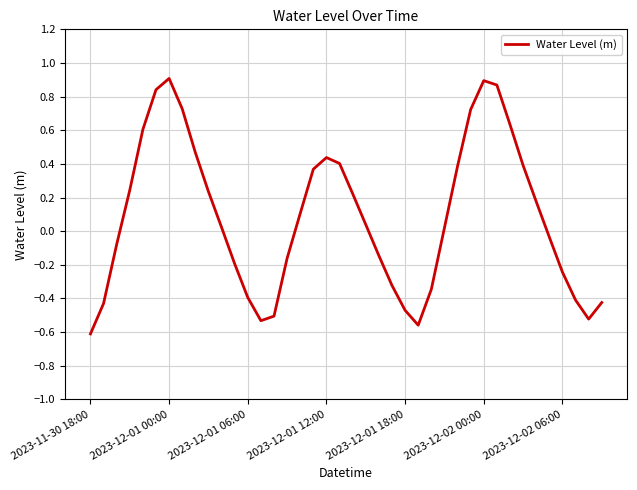

What is the difference between the maximum and minimum values?

1.5